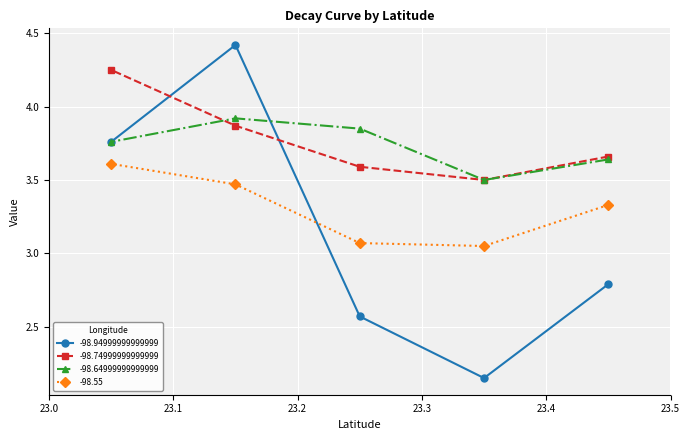

What are all the series names shown in the legend?

-98.94999999999999, -98.74999999999999, -98.64999999999999, -98.55